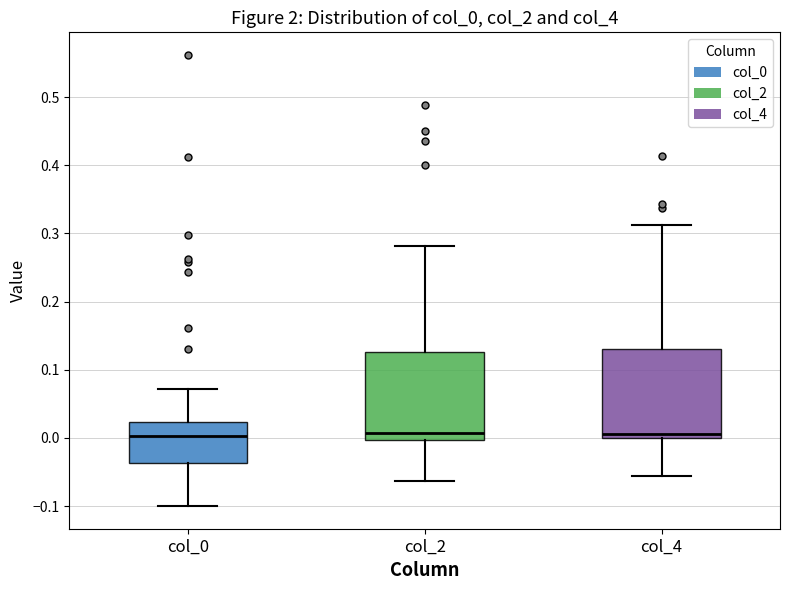

Reading left to right, transcribe this box plot: for each box, give where its median line is, the range the box spans, and where its two whiskers end, as read against the y-axis. The values are not printed on the chart, so give them approximately, as read against the axis.

col_0: median 0.00, box -0.04 to 0.02, whiskers -0.10 to 0.07
col_2: median 0.01, box 0.00 to 0.13, whiskers -0.06 to 0.28
col_4: median 0.01, box 0.00 to 0.13, whiskers -0.06 to 0.31